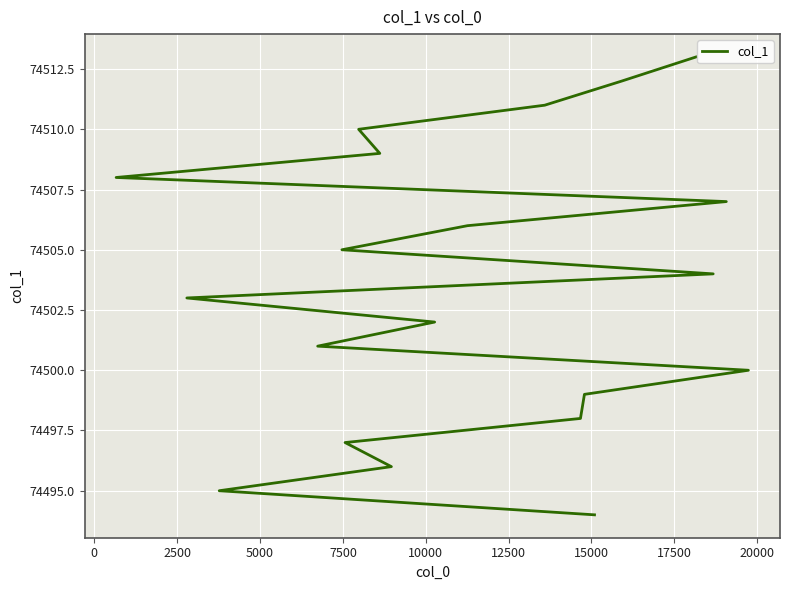

Is this an area chart (filled region under the line)?

No